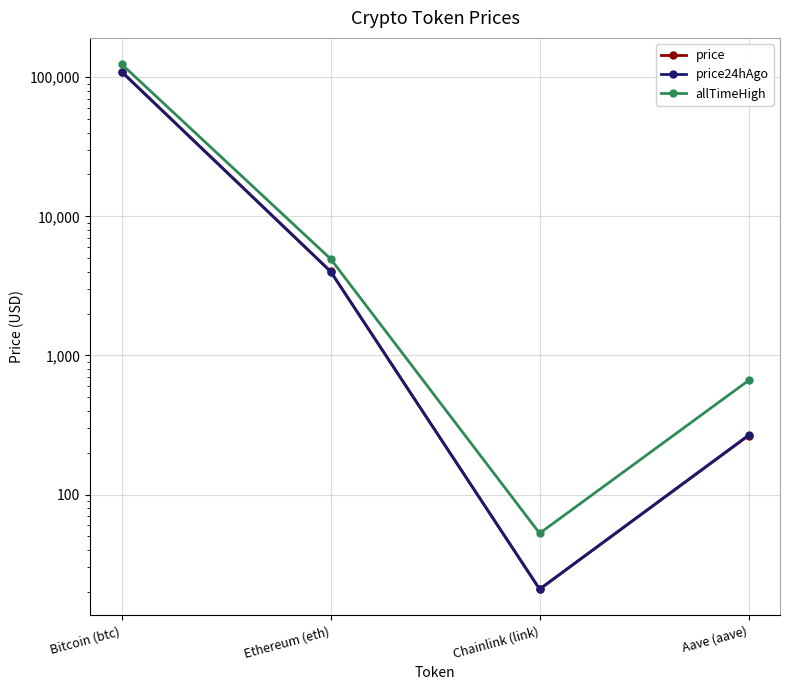

Which has a higher value, Chainlink (link) or Aave (aave)?

Aave (aave)